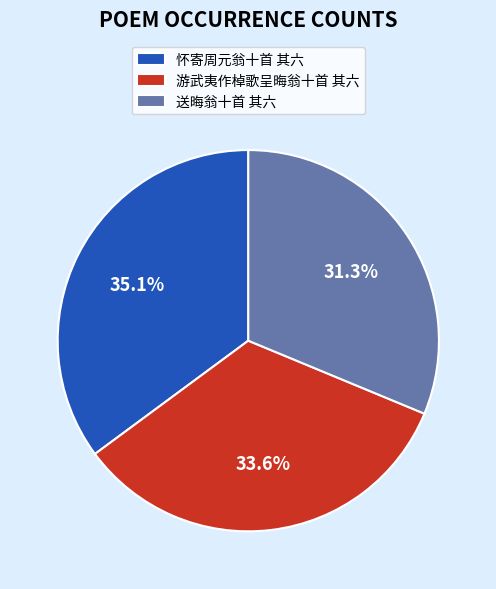

Count the number of slices in the pie.

3